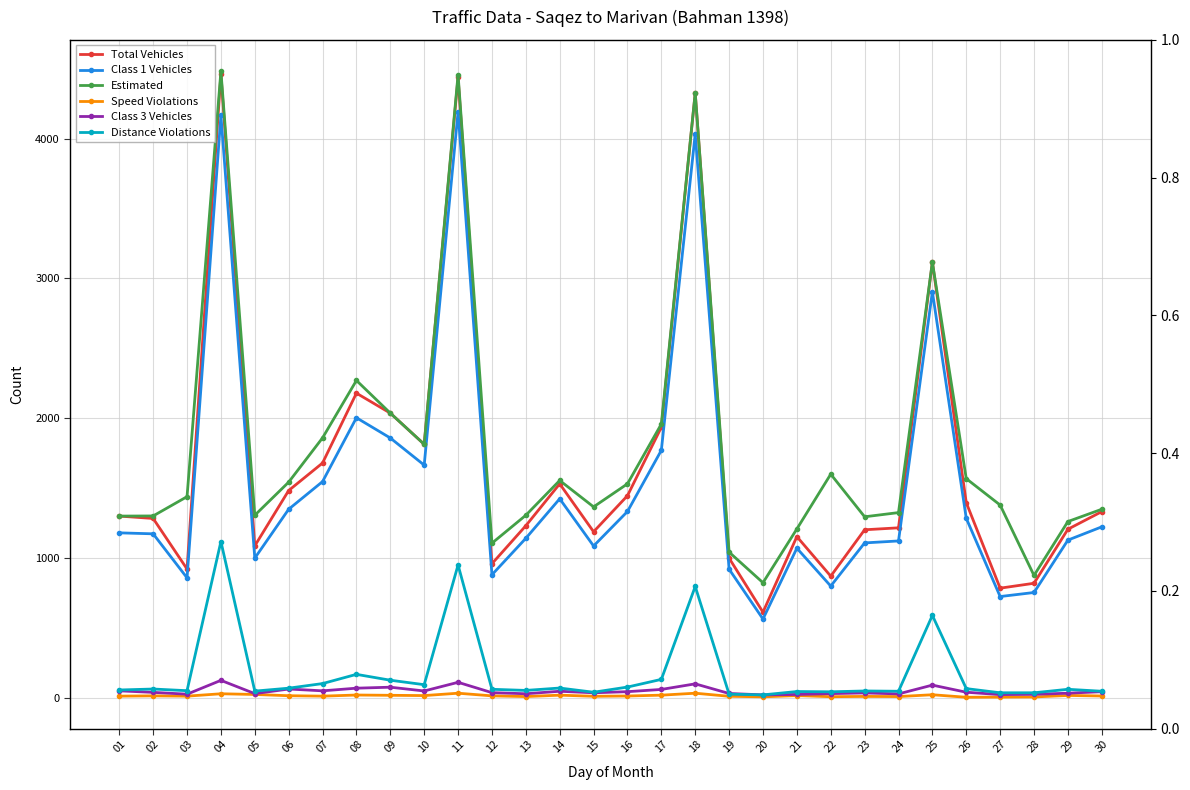

The Total Vehicles series shows 2465 at 16. True or false?

False